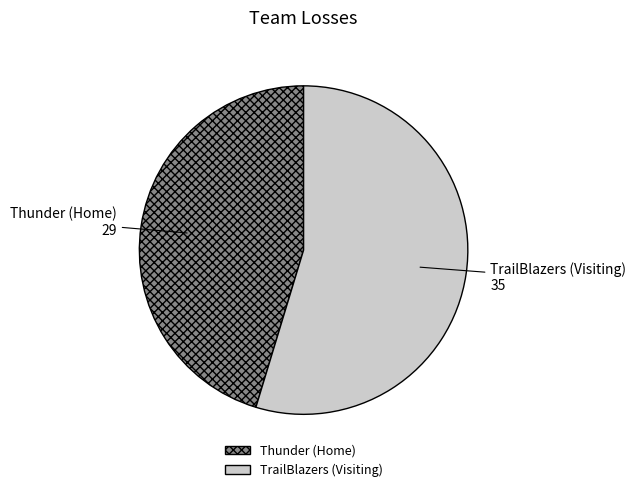

Rank the categories by value from lowest to highest.

Thunder (Home), TrailBlazers (Visiting)